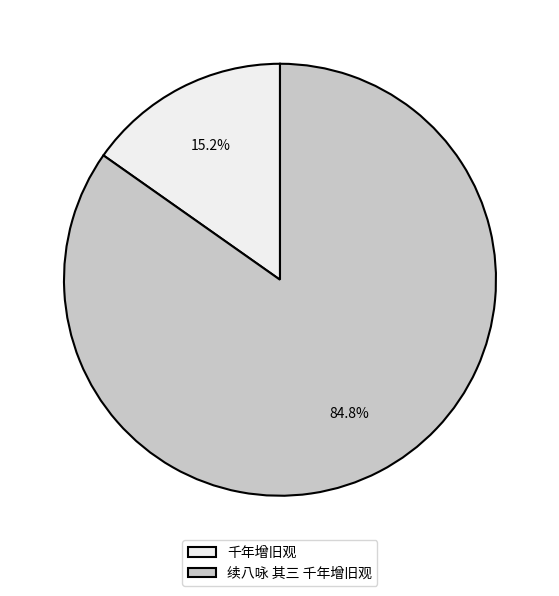

What percentage is NOT represented by 续八咏 其三 千年增旧观?

15.2%